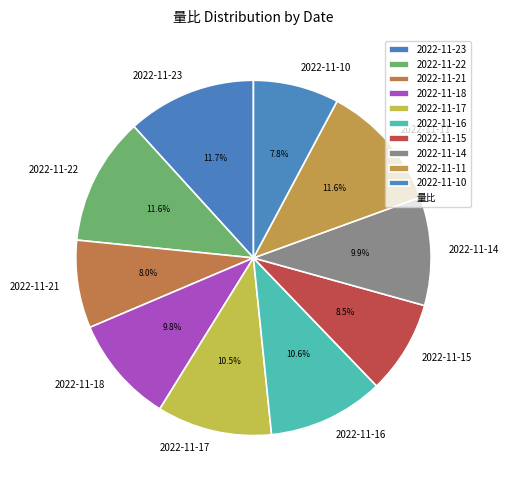

Between 2022-11-17 and 2022-11-15, which is larger?

2022-11-17